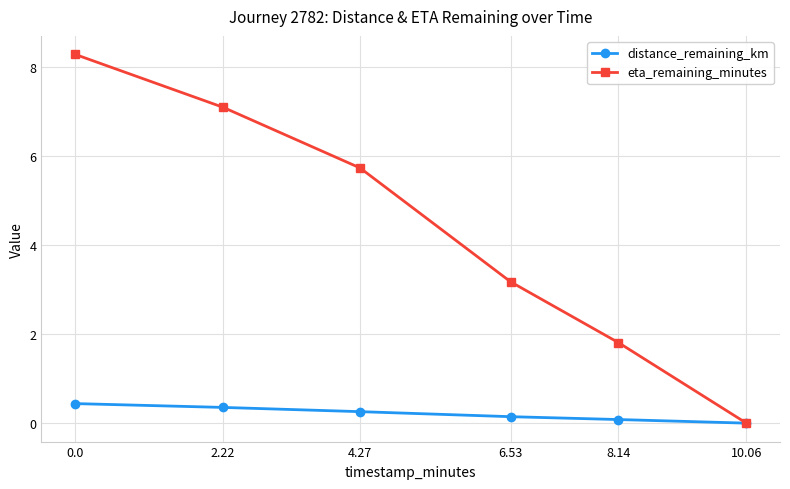

Rank the series by their maximum value, from highest to lowest.

eta_remaining_minutes, distance_remaining_km